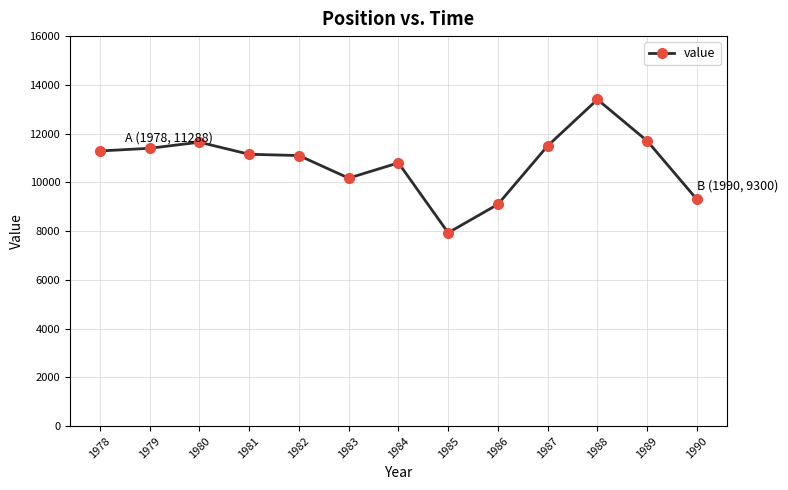

Is this an area chart (filled region under the line)?

No